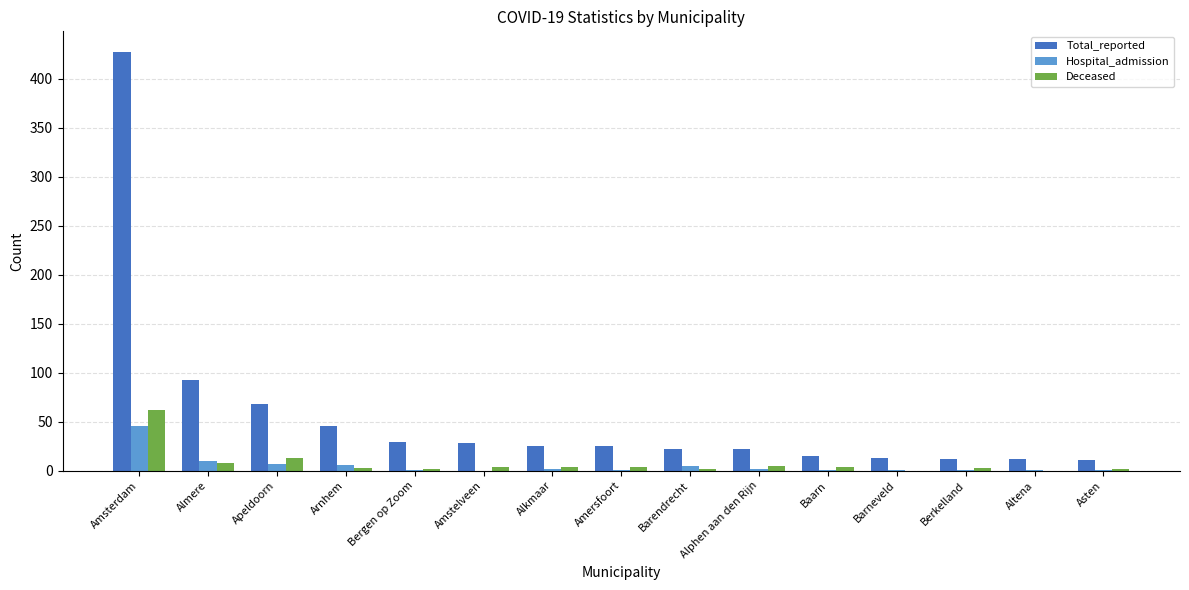

How many groups of bars are there?

15